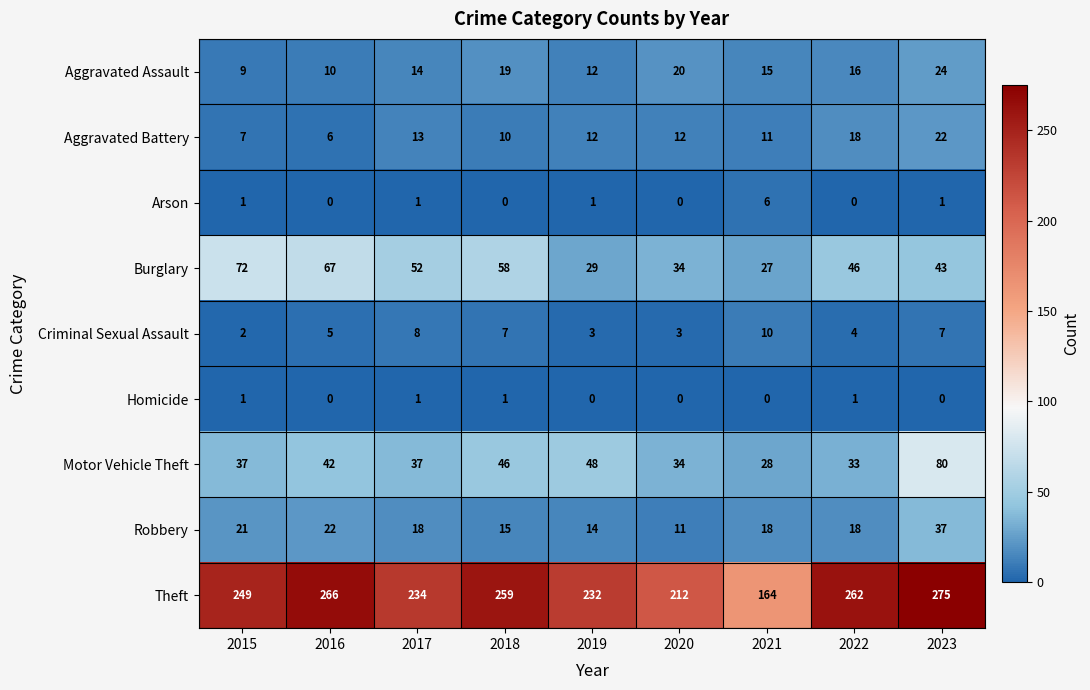

List the series in order of their peak value, lowest first.

Homicide, Arson, Criminal Sexual Assault, Aggravated Battery, Aggravated Assault, Robbery, Burglary, Motor Vehicle Theft, Theft